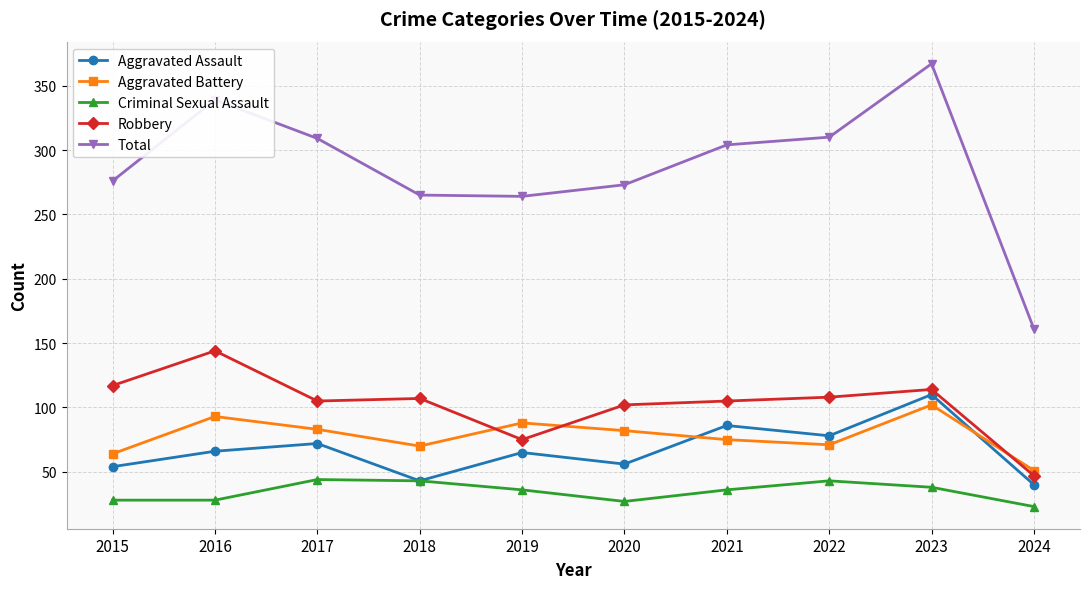

Is this an area chart (filled region under the line)?

No